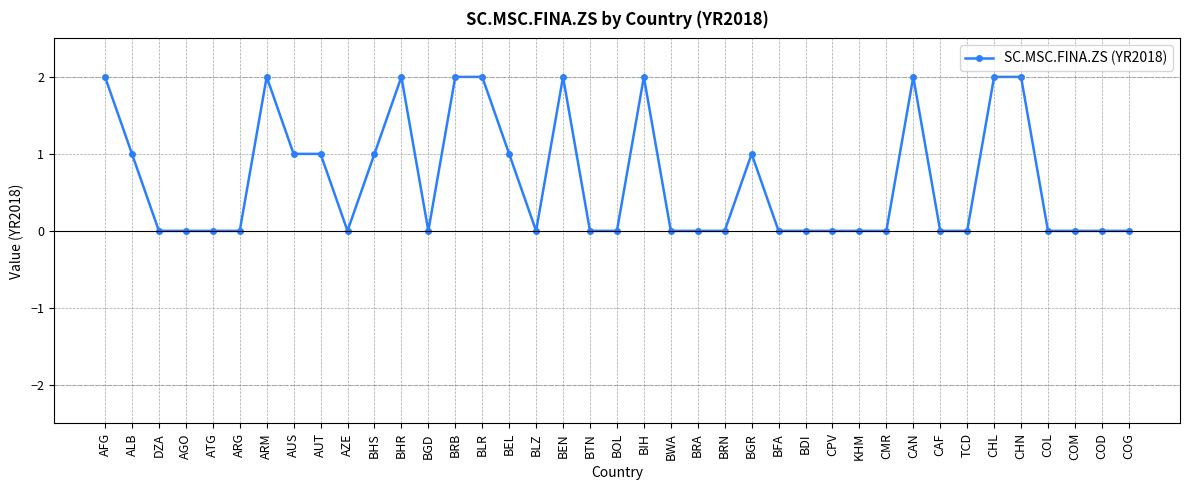

How many data points does each series have?

39